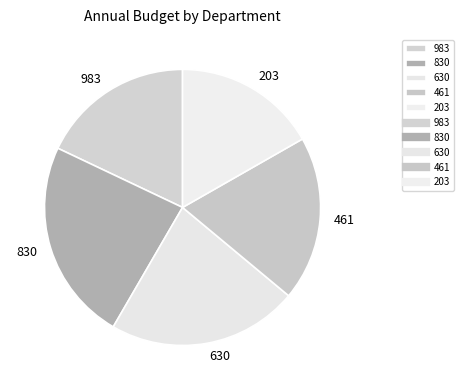

Which category has the smallest portion of the pie?

203